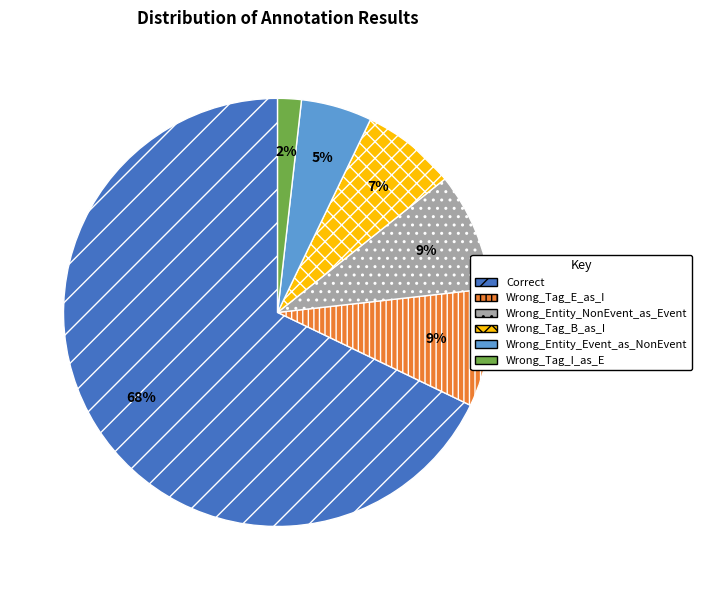

True or false: Wrong_Tag_B_as_I accounts for 7% of the total.

True